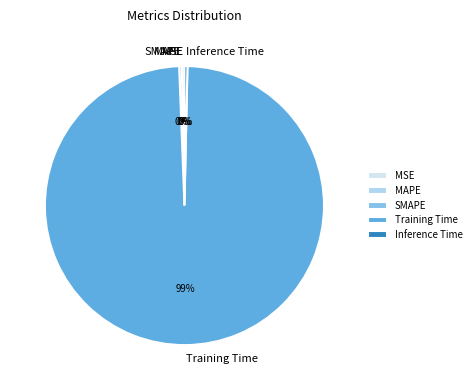

What is the largest slice in the pie chart?

Training Time